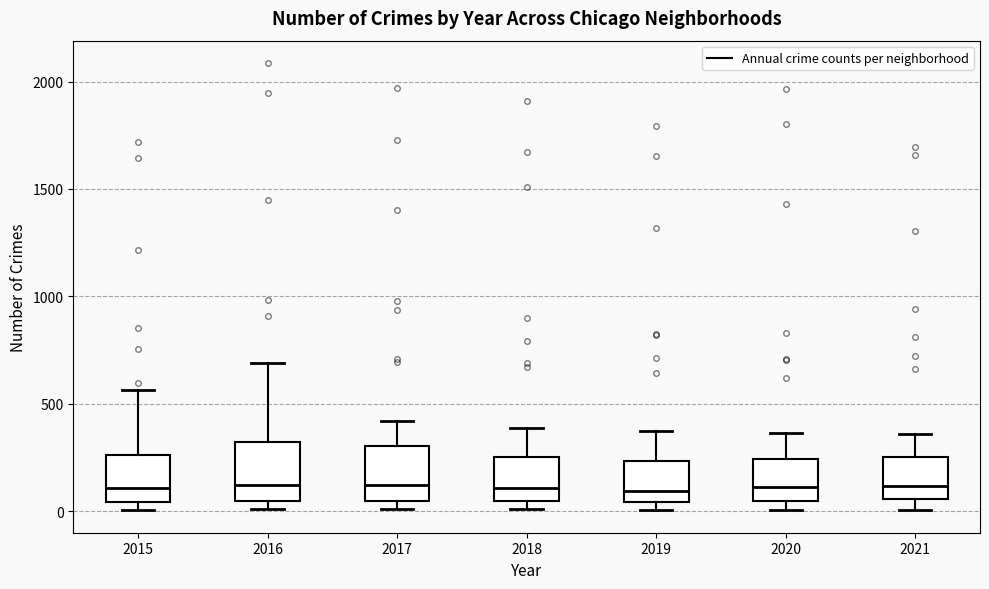

Reading left to right, transcribe this box plot: for each box, give where its median line is, the range the box spans, and where its two whiskers end, as read against the y-axis. The values are not printed on the chart, so give them approximately, as read against the axis.

2015: median 100, box 50 to 250, whiskers 0 to 550
2016: median 150, box 50 to 300, whiskers 0 to 700
2017: median 100, box 50 to 300, whiskers 0 to 400
2018: median 100, box 50 to 250, whiskers 0 to 400
2019: median 100, box 50 to 250, whiskers 0 to 400
2020: median 100, box 50 to 250, whiskers 0 to 350
2021: median 100, box 50 to 250, whiskers 0 to 350